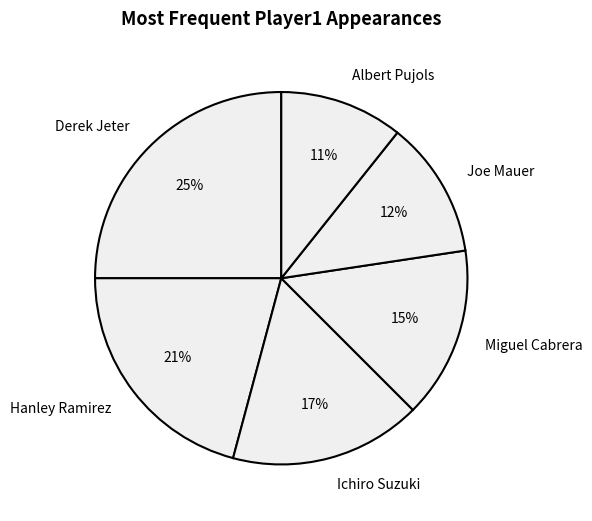

To the nearest percent, what is the difference between the largest and smallest slice percentages?

14%